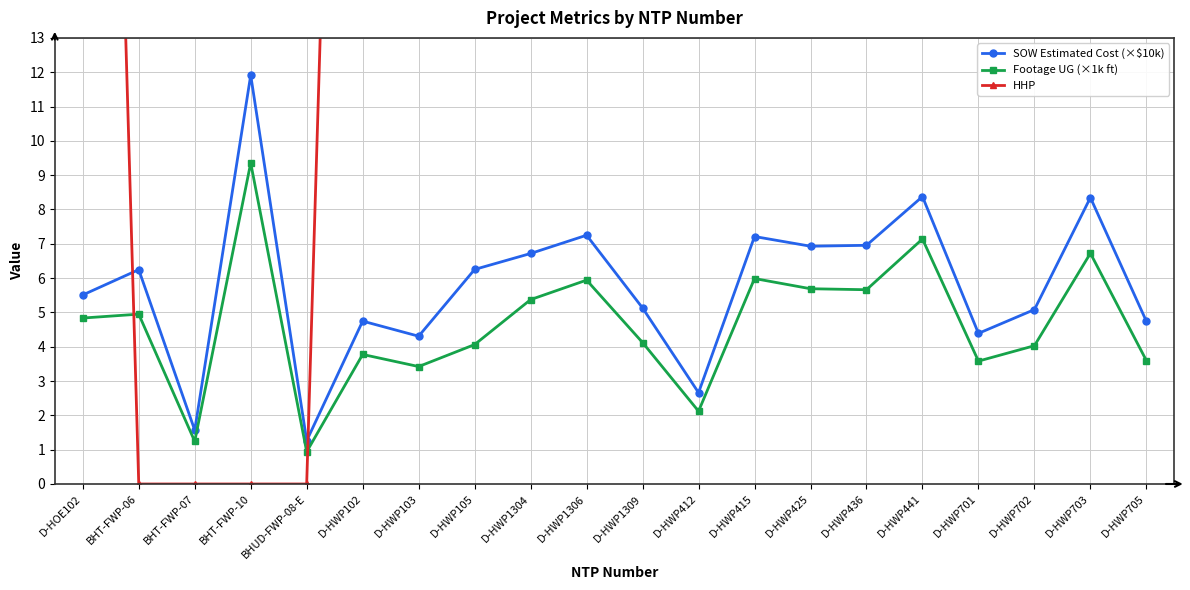

Does the chart display data point markers on the line(s)?

Yes